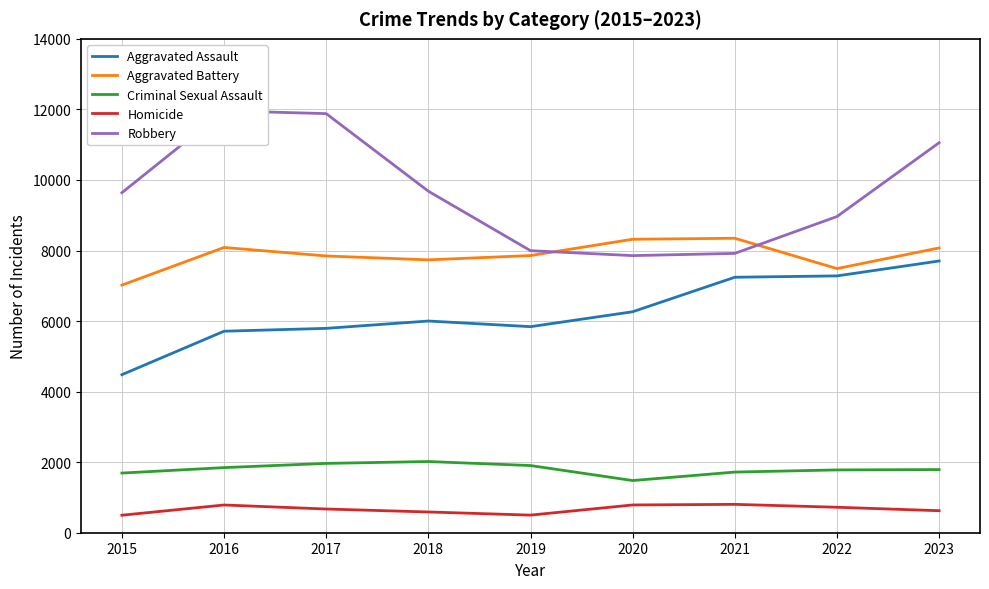

What is the average value of the Aggravated Assault series?

6257